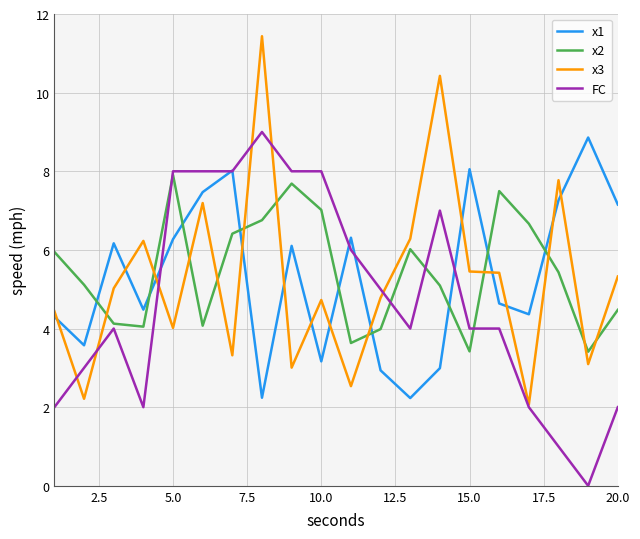

After their last crossing, which series has the higher values: x3 or x1?

x1